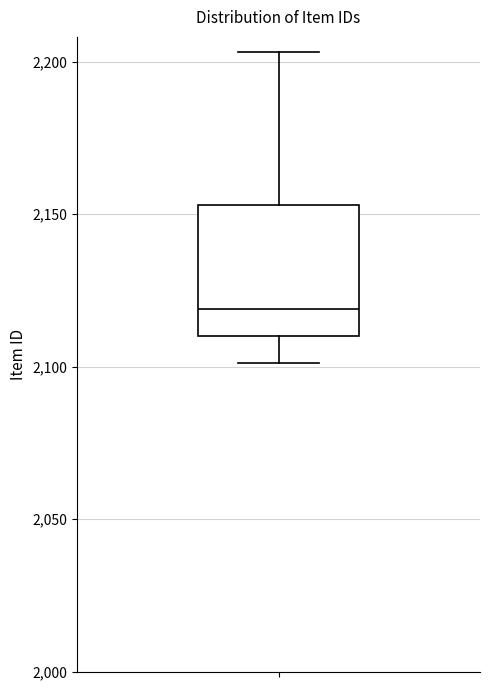

Read this box plot against the y-axis: the position of the median line, the range covered by the box, and the ends of both whiskers. The values are not printed on the chart, so give them approximately, as read against the axis.

median 2120, box 2110 to 2155, whiskers 2100 to 2205